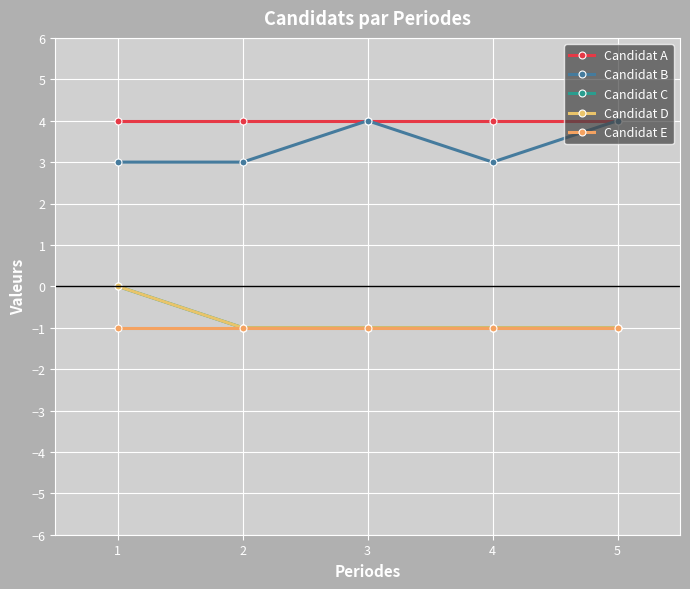

What is the total value across all series at 1?

6